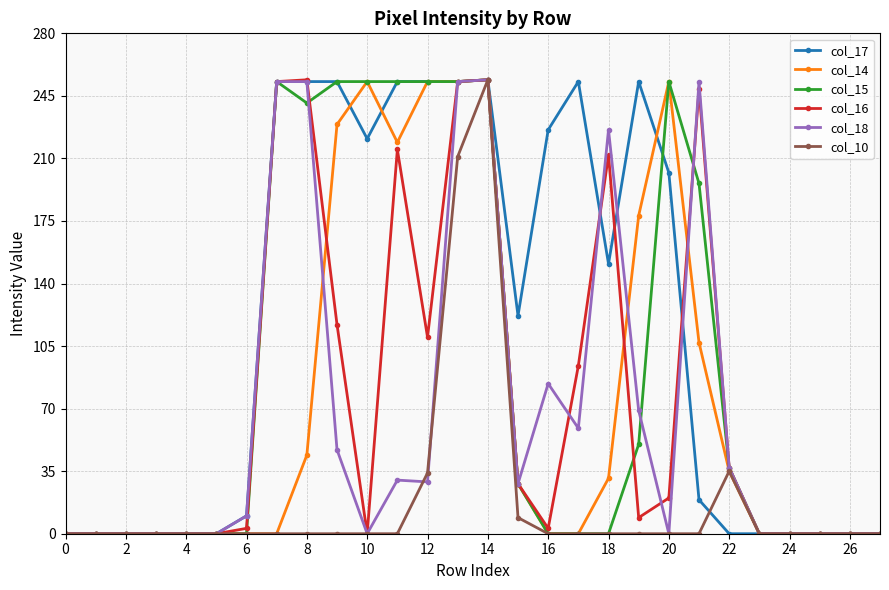

What is the maximum value shown in the chart?

254